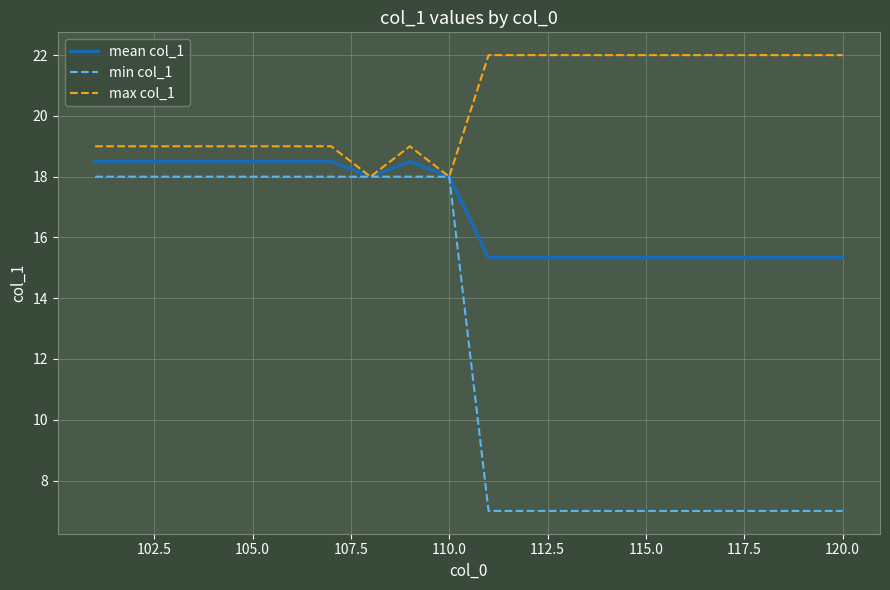

What is the greatest value displayed?

22.0